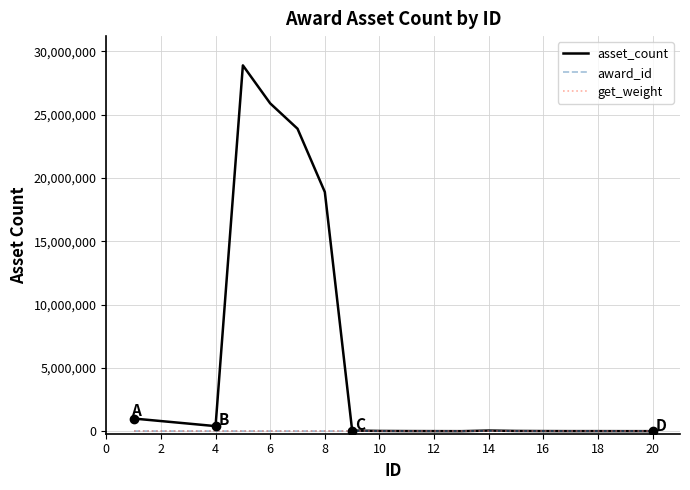

How many lines are shown in the chart?

3